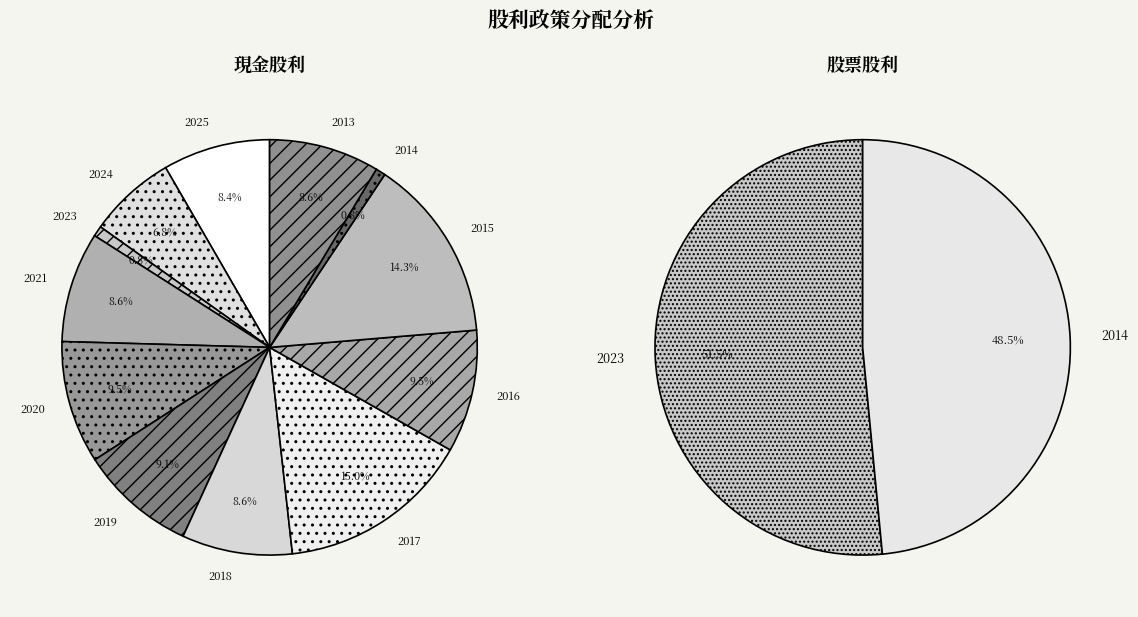

How many segments does this pie chart have?

14